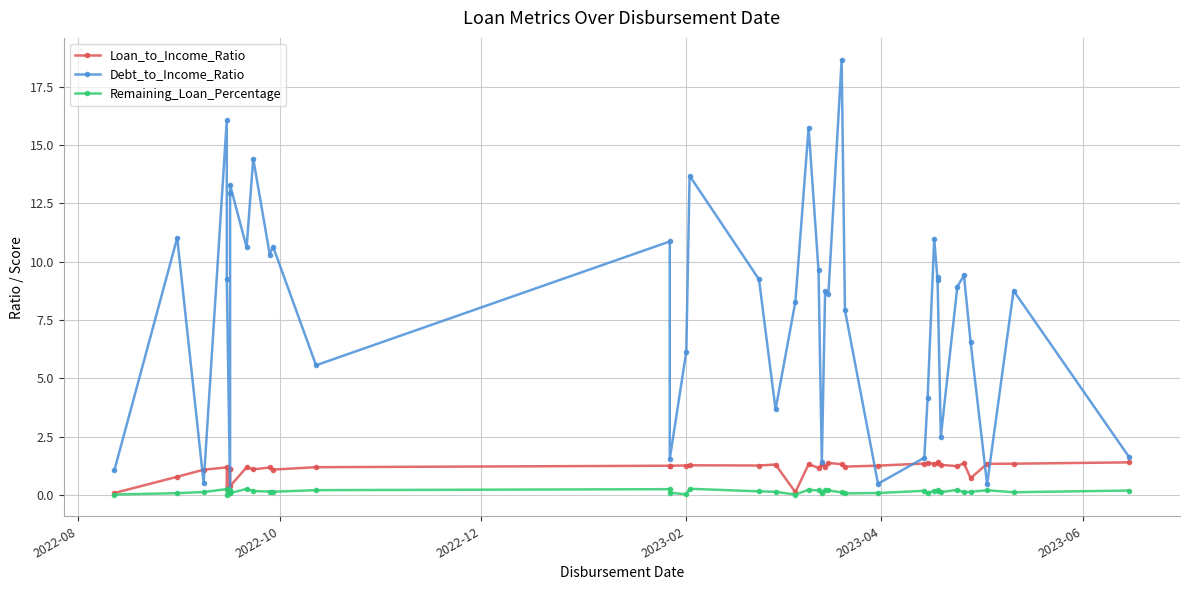

True or false: Loan_to_Income_Ratio and Remaining_Loan_Percentage intersect in this chart.

False